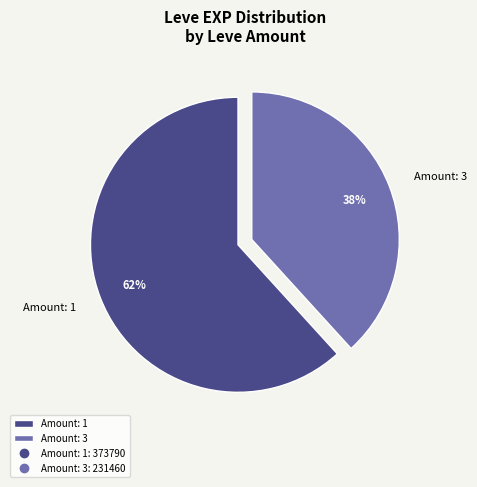

How many slices are in this pie chart?

2